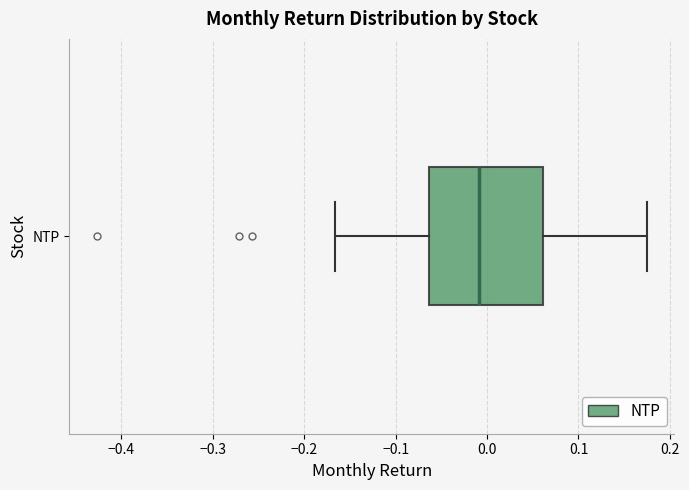

Where does the left whisker of the box for NTP end on the x-axis? The values are not printed on the chart, so give them approximately, as read against the axis.

-0.17